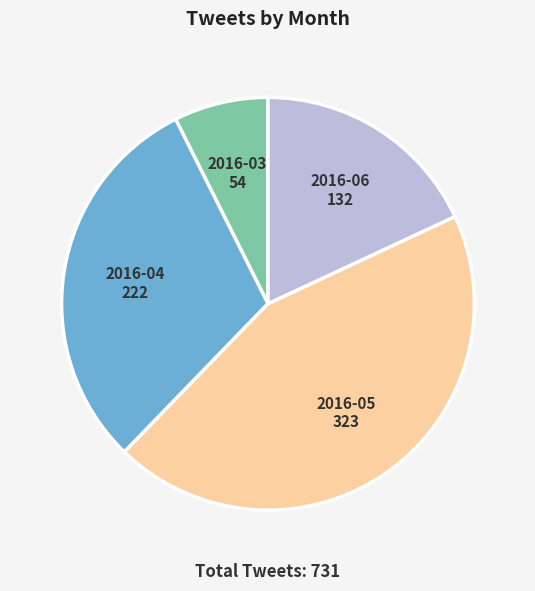

How many segments does this pie chart have?

4